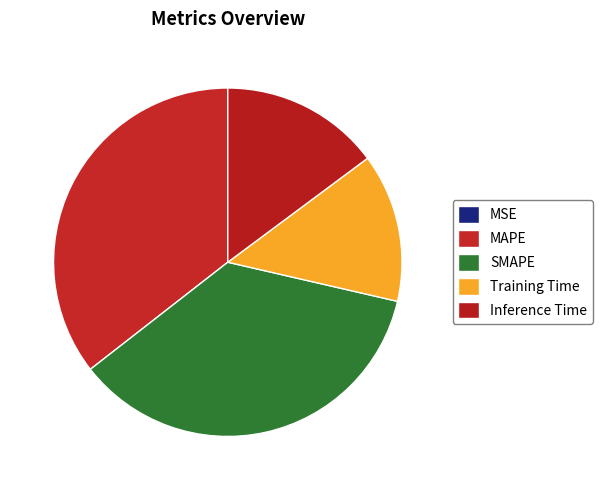

What percentage is the Training Time slice, to the nearest percent?

14%